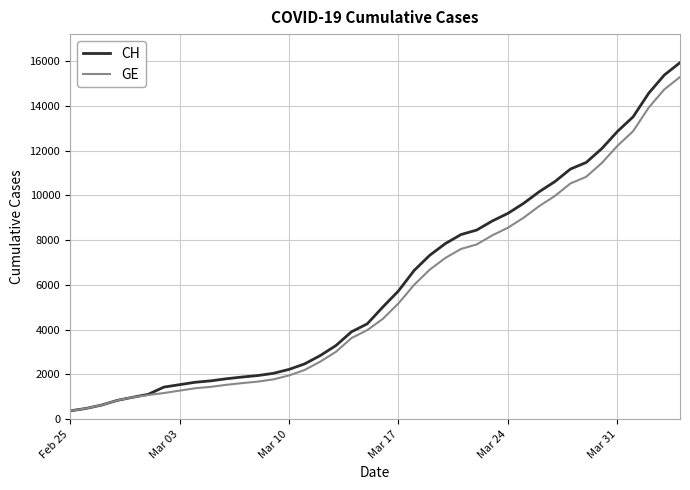

Which series has the widest spread of values?

CH